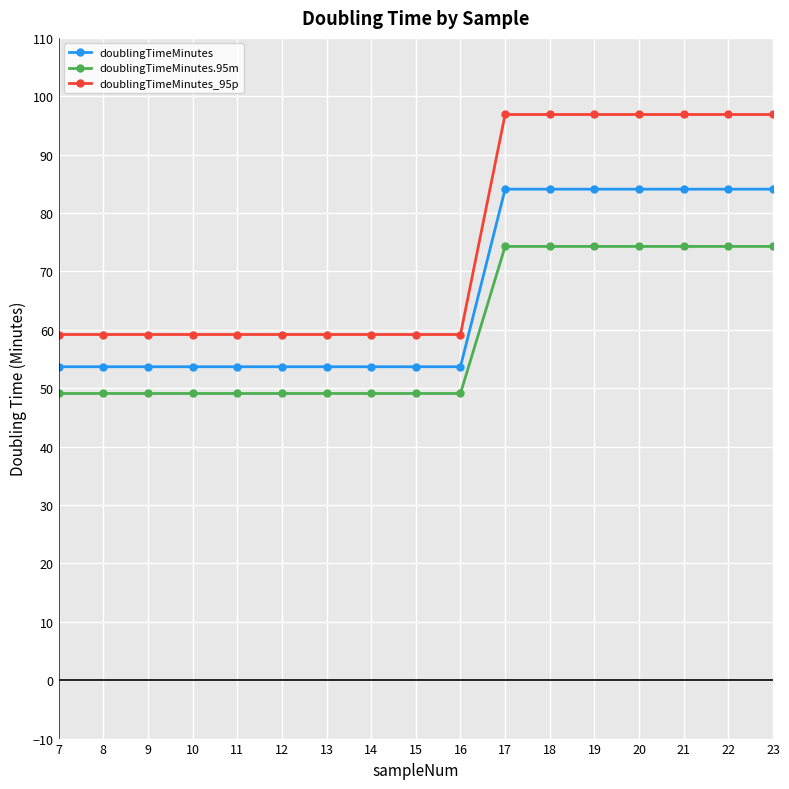

True or false: doublingTimeMinutes and doublingTimeMinutes_95p cross at least once.

False